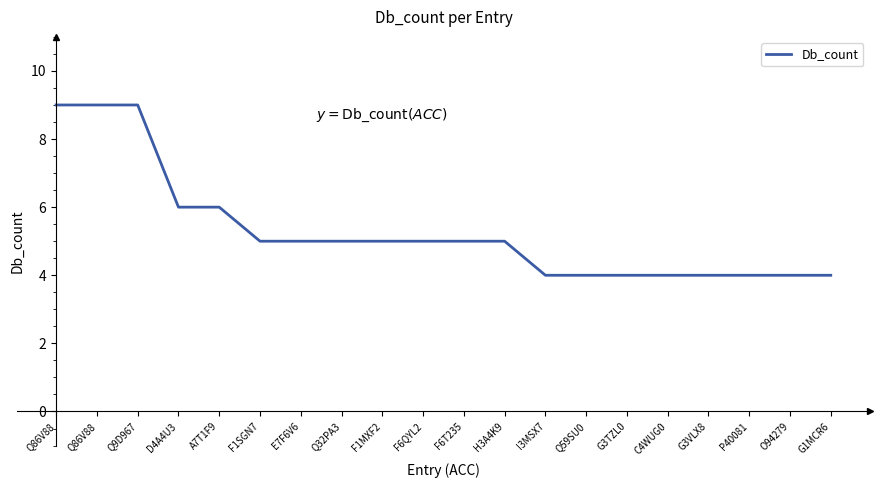

True or false: there are more than 0 points higher than both neighbors.

False